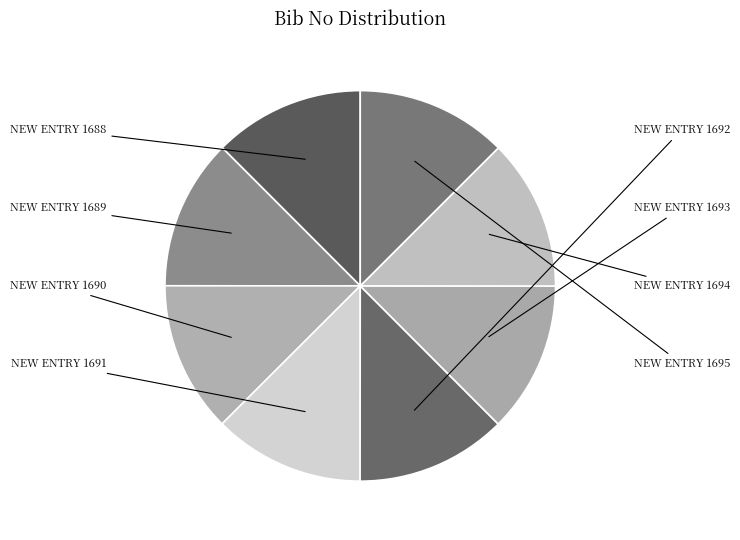

What percentage is the NEW ENTRY 1692 slice, to the nearest percent?

13%